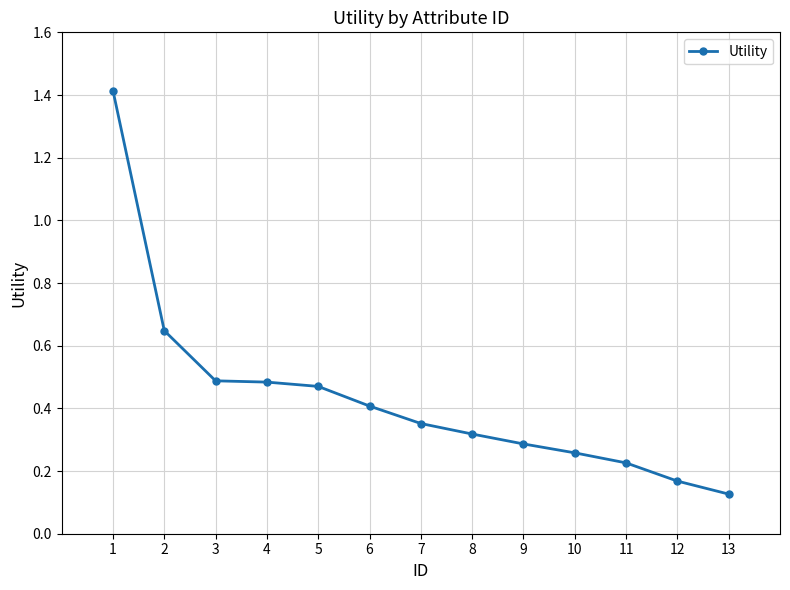

What is the greatest value displayed?

1.4